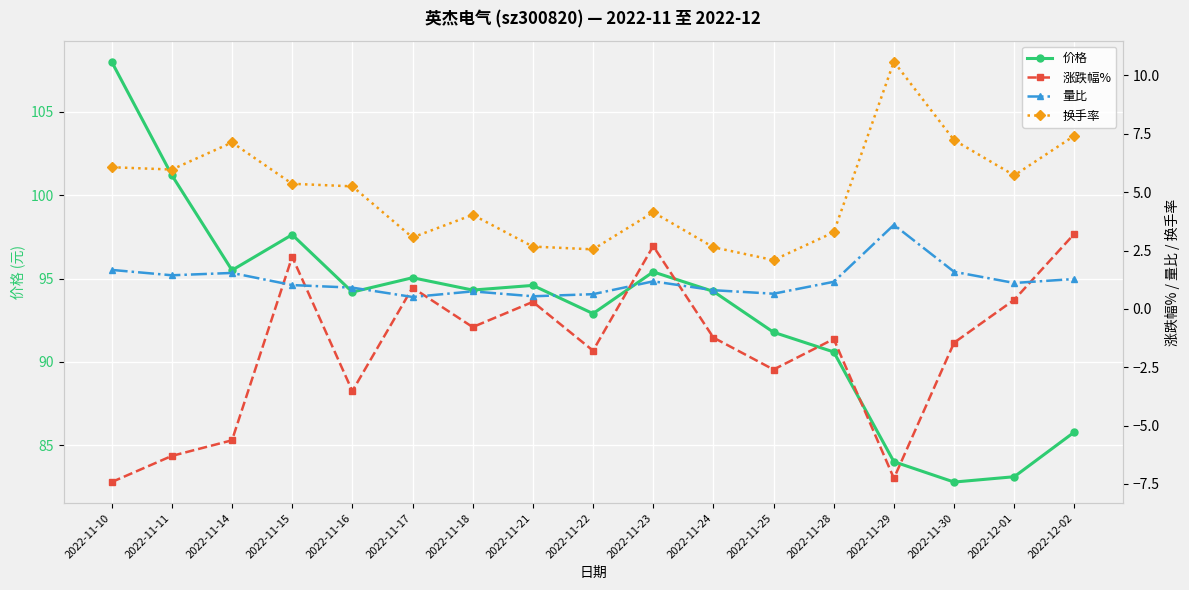

What is the label of the 14th point from the left?

2022-11-29